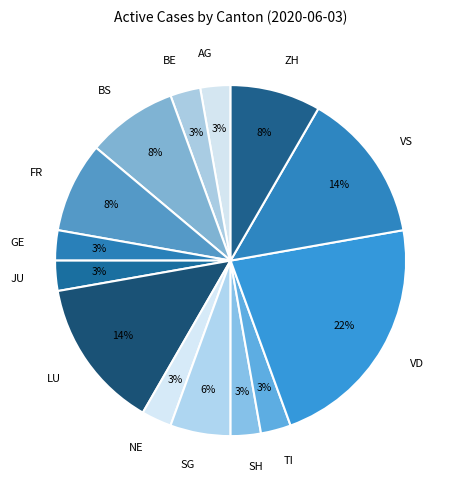

How many segments does this pie chart have?

14